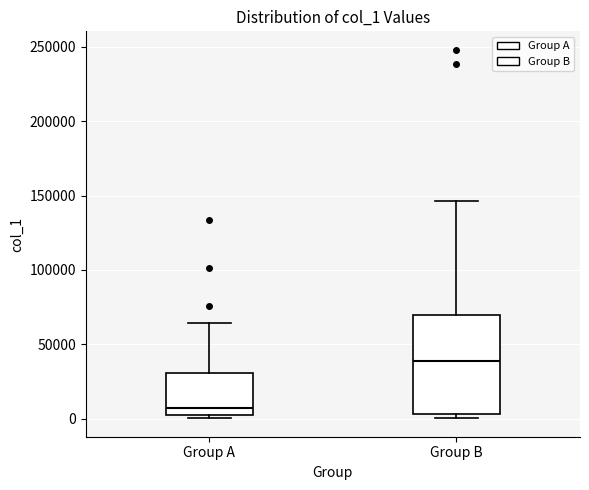

Reading left to right, read every box against the y-axis: the position of its median line, the range the box covers, and the ends of its whiskers. The values are not printed on the chart, so give them approximately, as read against the axis.

Group A: median 5000, box 0 to 30000, whiskers 0 (just below the box's lower edge) to 65000
Group B: median 40000, box 5000 to 70000, whiskers 0 to 145000